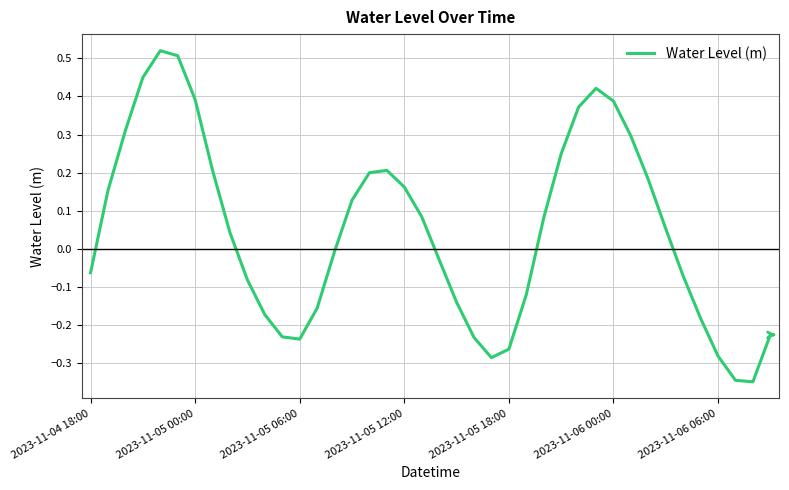

What is the value of the 18th point from the left?

0.2